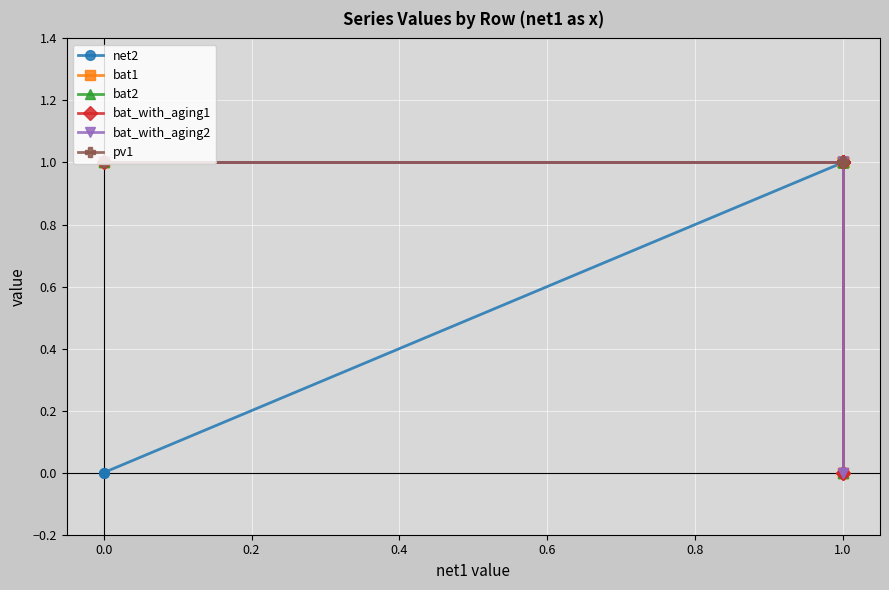

What is the sum of all bat2 values?

10